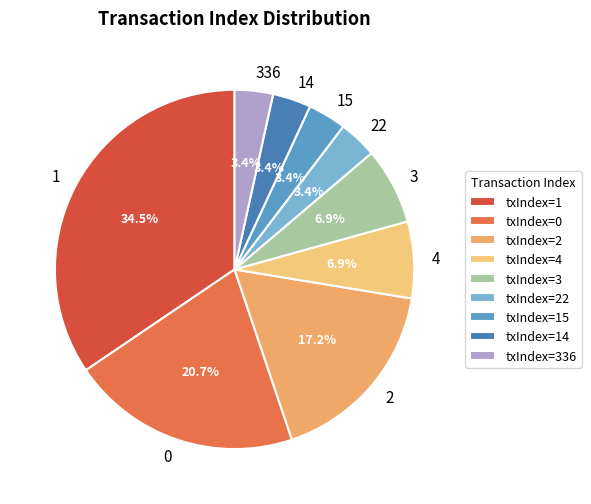

Does 3 account for over 50% of the chart?

No